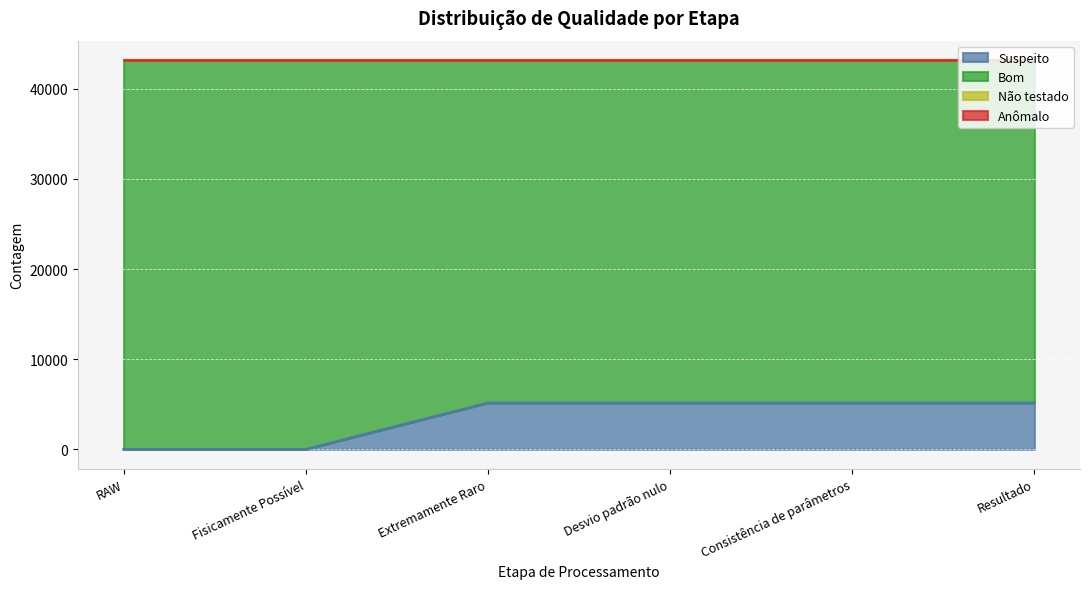

What is the highest value of the Suspeito series?

5151